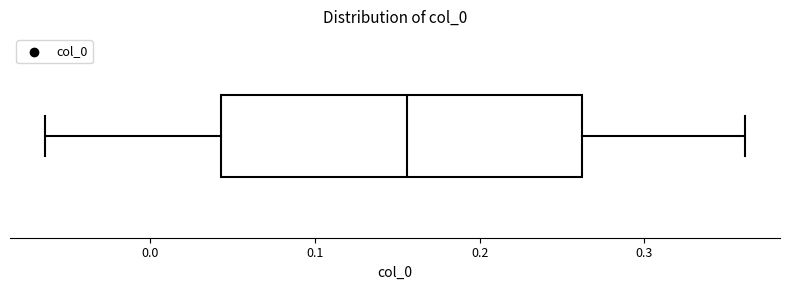

Read this box plot against the x-axis: the position of the median line, the range covered by the box, and the ends of both whiskers. The values are not printed on the chart, so give them approximately, as read against the axis.

median 0.16, box 0.04 to 0.26, whiskers -0.06 to 0.36